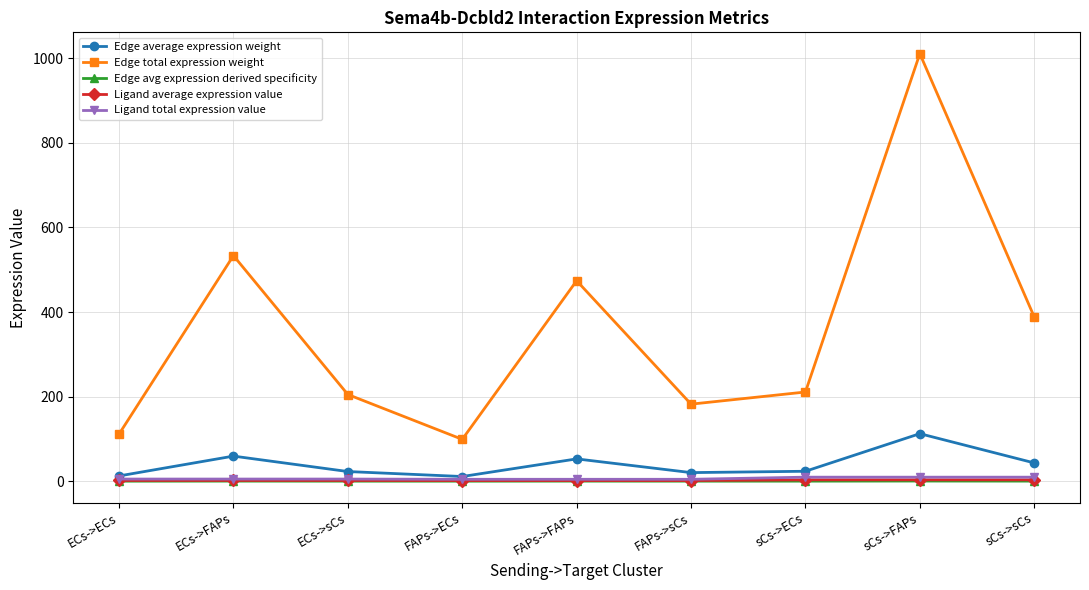

True or false: Edge average expression weight and Edge total expression weight intersect in this chart.

False